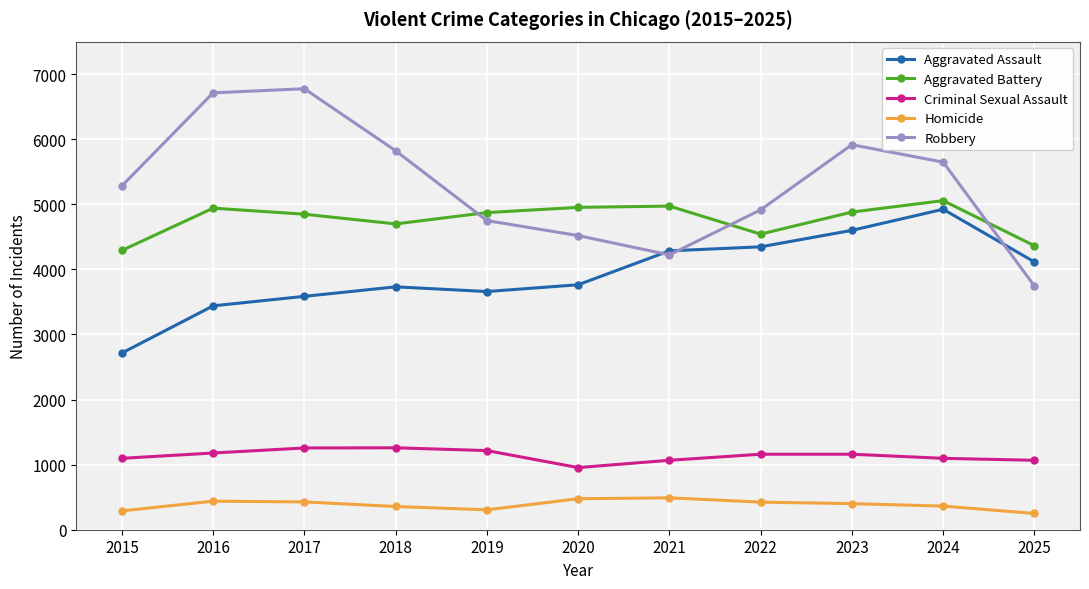

Where is the first local maximum for Aggravated Assault?

2018